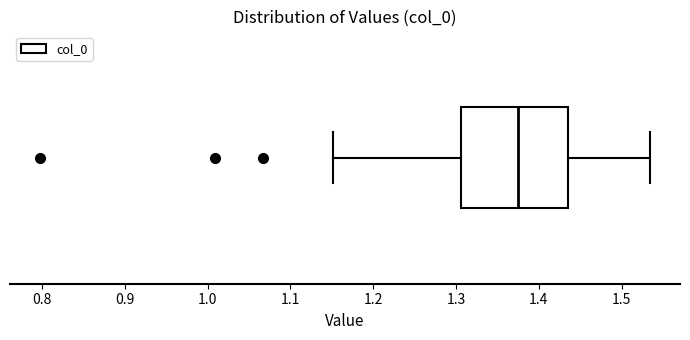

Transcribe this box plot: give where the median line is, the range the box spans, and where the two whiskers end, as read against the x-axis. The values are not printed on the chart, so give them approximately, as read against the axis.

median 1.37, box 1.31 to 1.43, whiskers 1.15 to 1.53